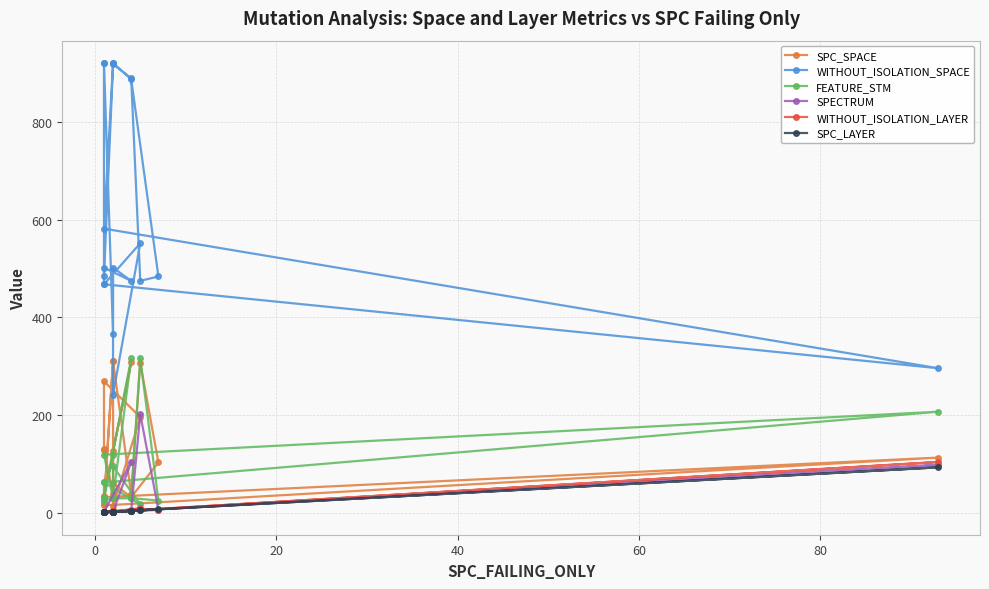

Reading left to right, list all the values displayed in this chart.

SPC_SPACE: 32	113	15	311	60	32	103	307	38	311	20	35	308	126	14	196	269	129	130	39
WITHOUT_ISOLATION_SPACE: 468	296	582	921	921	888	484	475	890	919	484	502	475	502	242	552	468	921	921	366
FEATURE_STM: 62	207	119	30	30	30	25	316	30	30	25	31	316	31	95	17	62	30	30	118
SPECTRUM: 1	98	1	3	2	4	6	202	4	3	2	2	104	2	2	9	1	1	1	3
WITHOUT_ISOLATION_LAYER: 1	104	1	3	2	4	6	8	4	3	2	2	5	2	2	8	1	1	1	3
SPC_LAYER: 1	93	1	2	2	4	7	5	4	2	1	1	4	2	2	5	1	1	1	2